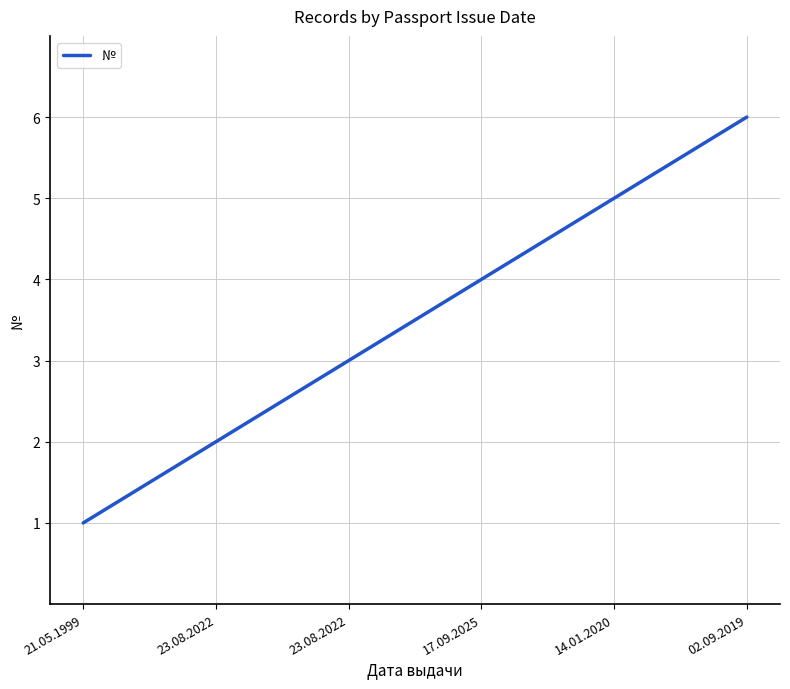

What is the ratio of the value at 14.01.2020 to the value at 23.08.2022?

2.5